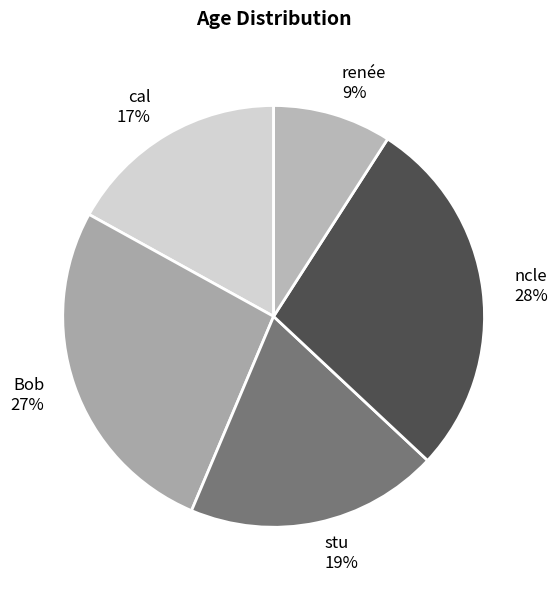

To the nearest percent, what portion does ncle represent?

28%